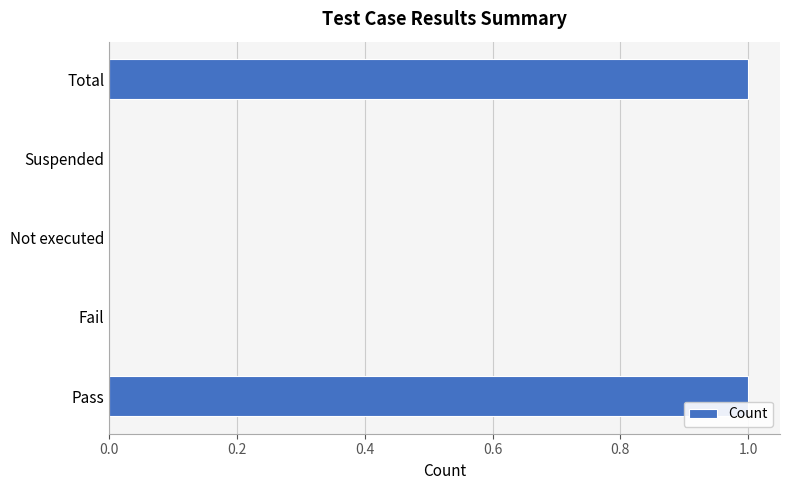

The chart shows a value of 2 at Total. True or false?

False